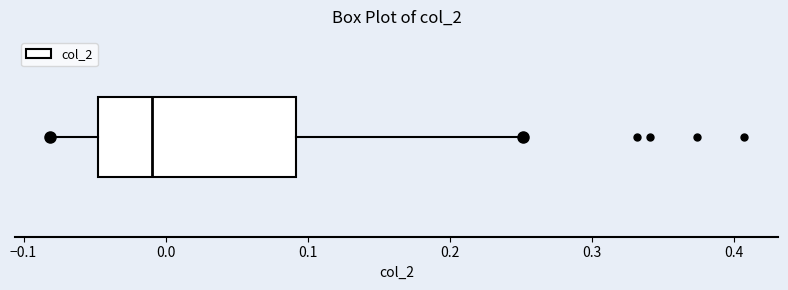

Read this box plot against the x-axis: the position of the median line, the range covered by the box, and the ends of both whiskers. The values are not printed on the chart, so give them approximately, as read against the axis.

median -0.01, box -0.05 to 0.09, whiskers -0.08 to 0.25